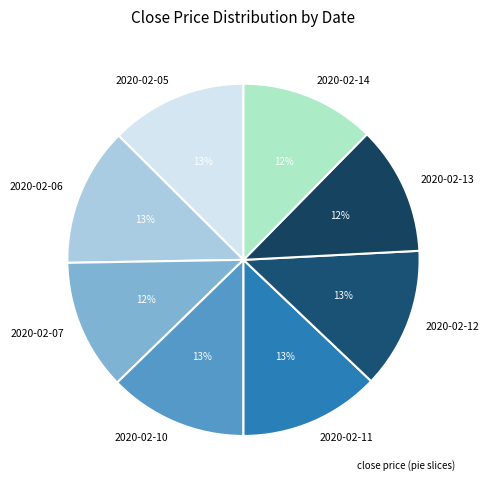

To the nearest percent, what is the difference between the 2020-02-10 and 2020-02-07 slice percentages?

1%